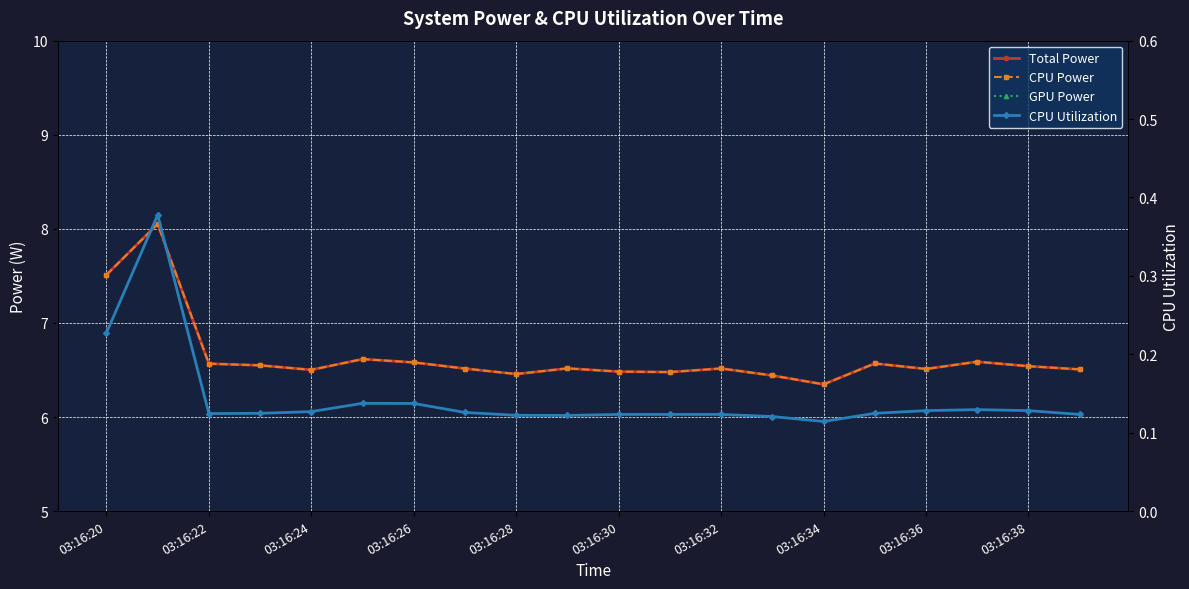

At which category does the chart reach its minimum across all series?

03:16:20